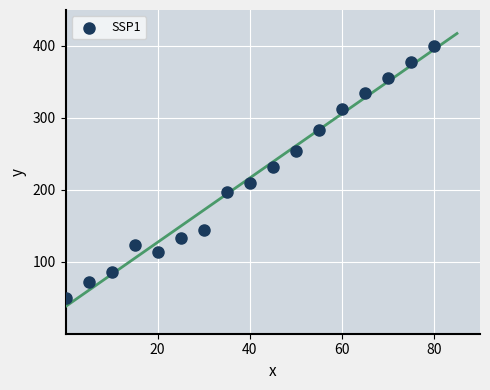

What Y value in the scatter plot is closest to 225?

231.7